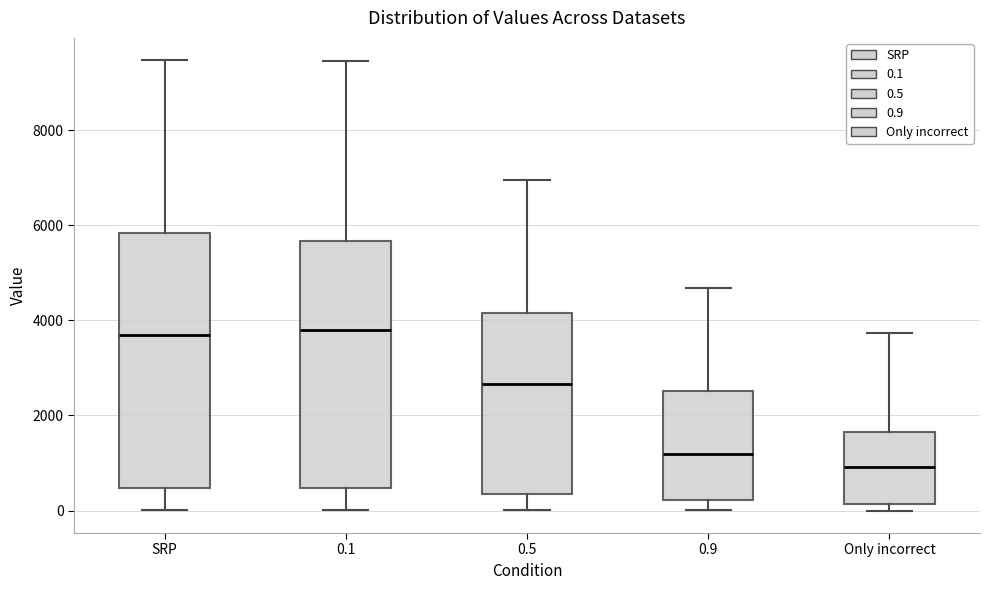

Reading left to right, transcribe this box plot: for each box, give where its median line is, the range the box spans, and where its two whiskers end, as read against the y-axis. The values are not printed on the chart, so give them approximately, as read against the axis.

SRP: median 3600, box 400 to 5800, whiskers 0 to 9400
0.1: median 3800, box 400 to 5600, whiskers 0 to 9400
0.5: median 2600, box 400 to 4200, whiskers 0 to 7000
0.9: median 1200, box 200 to 2600, whiskers 0 to 4600
Only incorrect: median 1000, box 200 to 1600, whiskers 0 to 3800